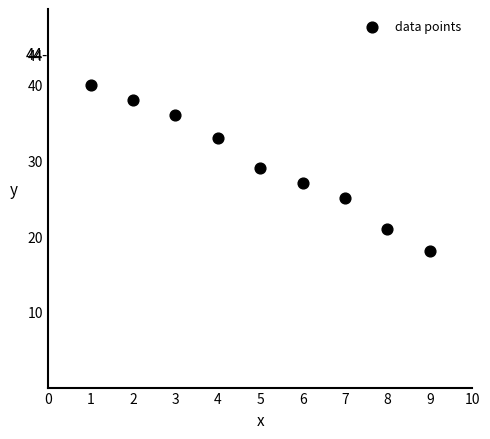

What is the range of X values (max minus min)?

8